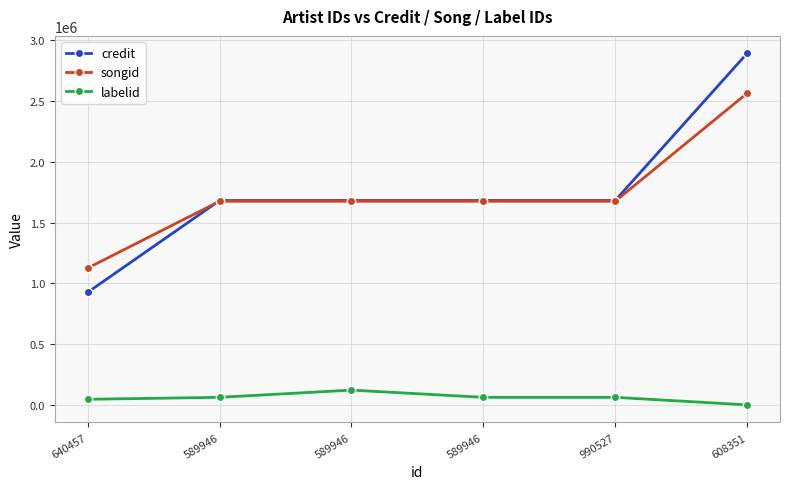

Does the chart have visible grid lines?

Yes